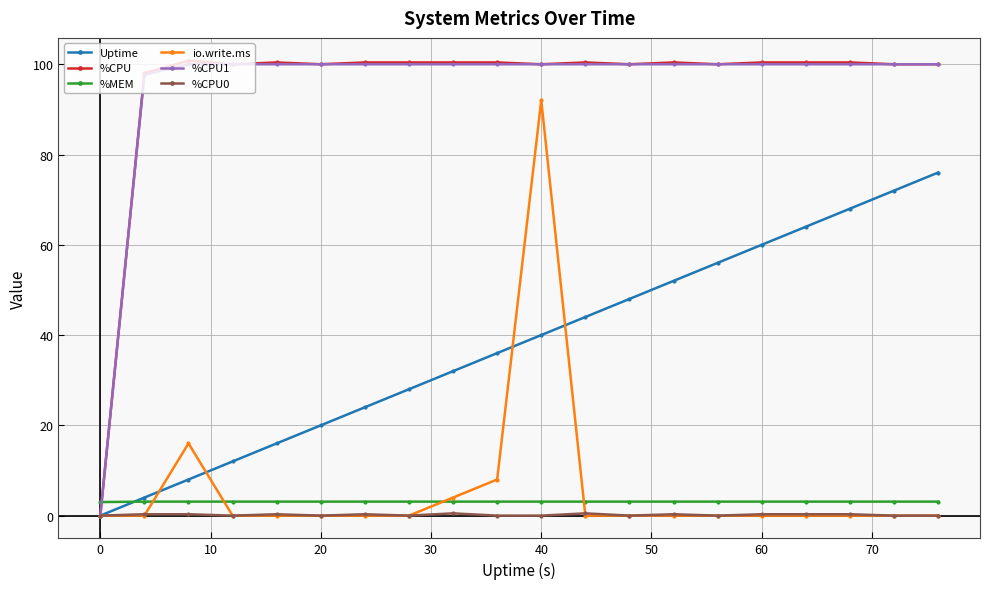

At how many categories does at least one series exceed 22?

19